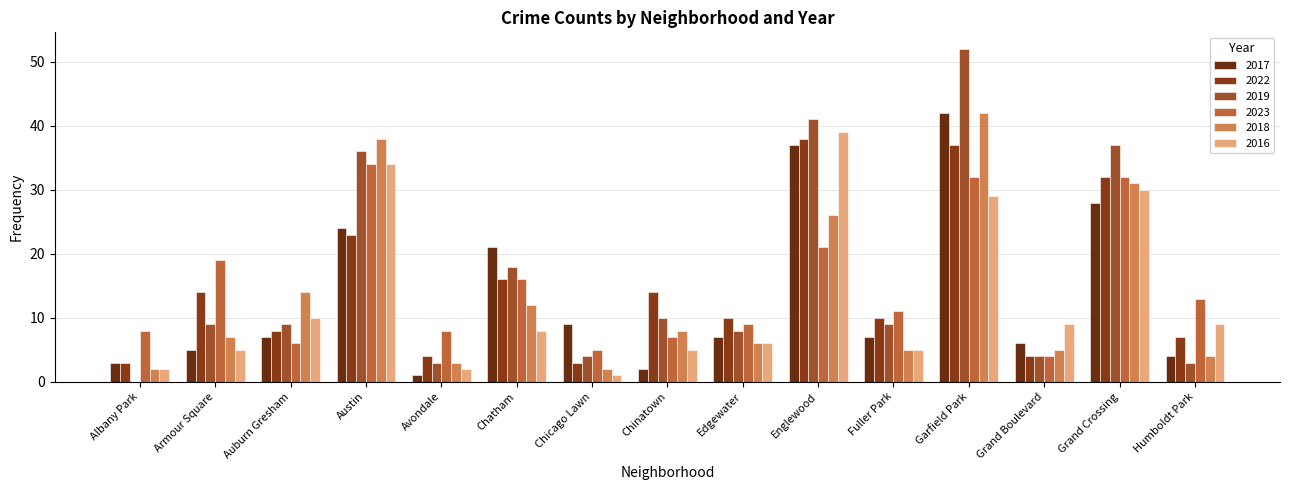

What position from the left is Fuller Park?

11